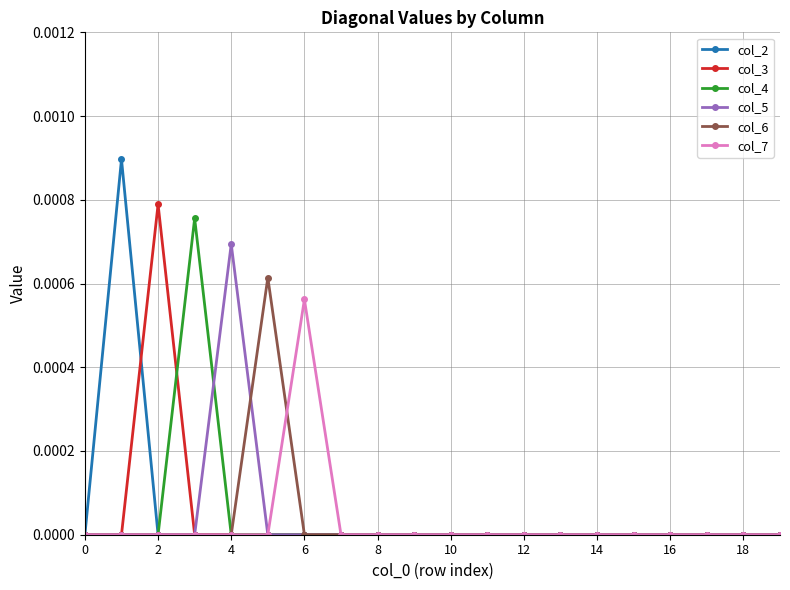

Which series has the largest range (max minus min)?

col_2